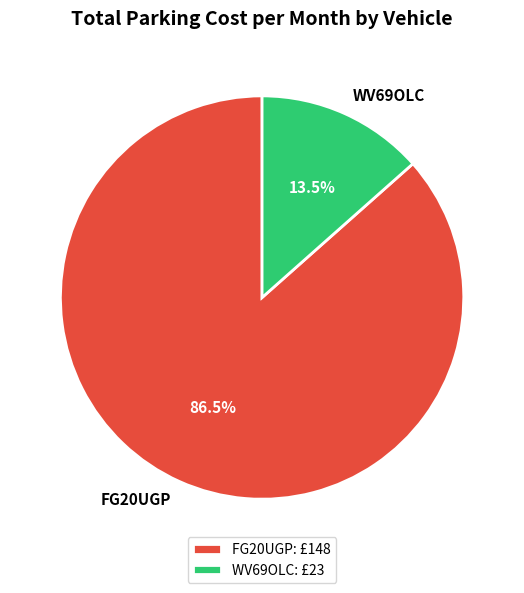

Which has a higher value, FG20UGP or WV69OLC?

FG20UGP